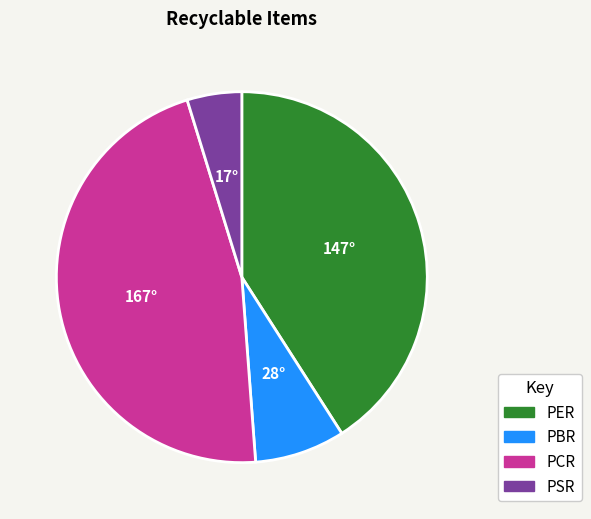

Which slice is the smallest?

PSR